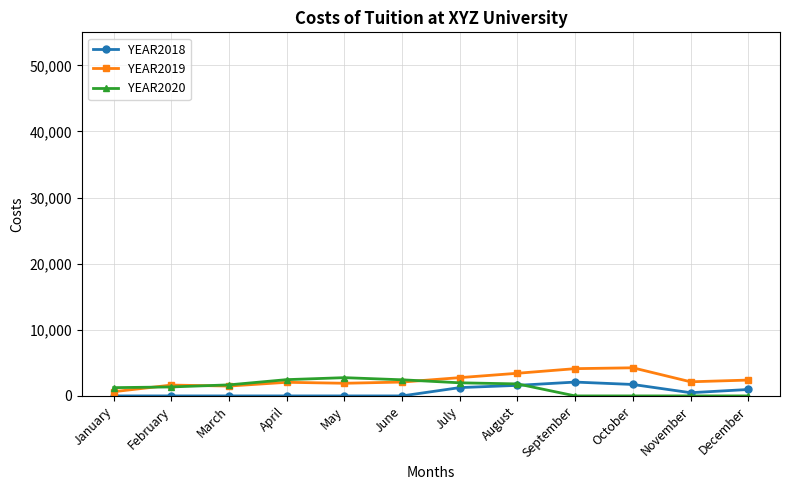

True or false: YEAR2019 has a value of 7285 at October.

False